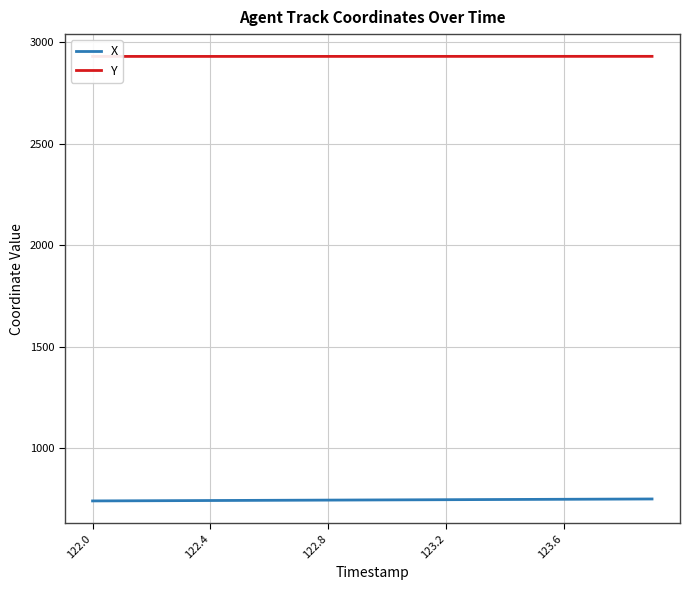

What is the difference between the maximum and minimum values in the X series?

9.6